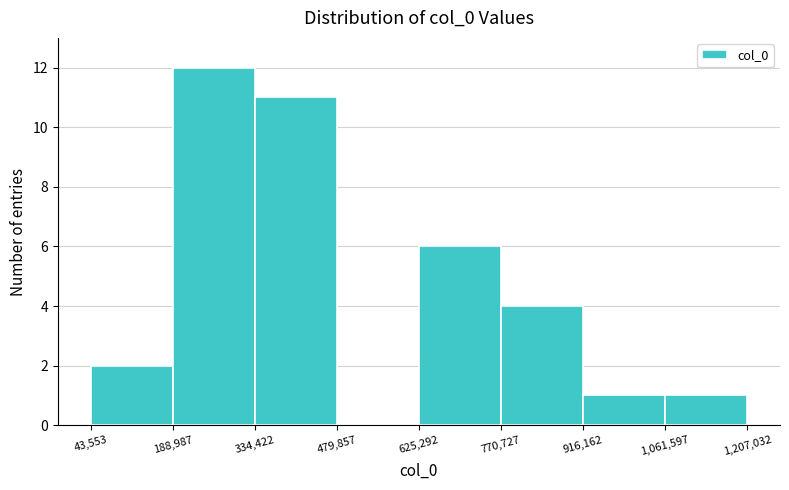

Reading left to right, list every bar in this chart as the range it spans on the x-axis followed by its height. The values are not printed on the chart, so give them approximately, as read against the axis.

43,553 to 188,987: 2
188,987 to 334,422: 12
334,422 to 479,857: 11
479,857 to 625,292: 0
625,292 to 770,727: 6
770,727 to 916,162: 4
916,162 to 1,061,597: 1
1,061,597 to 1,207,032: 1